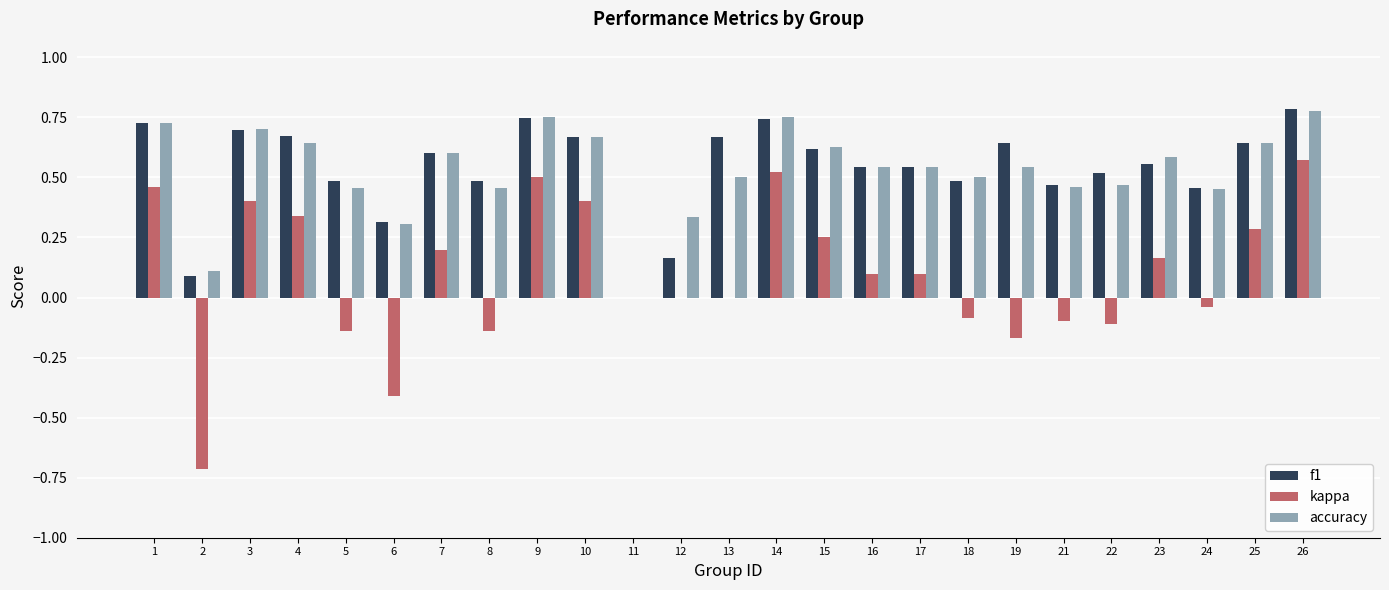

Is it true that accuracy equals 1.2 at 26?

False